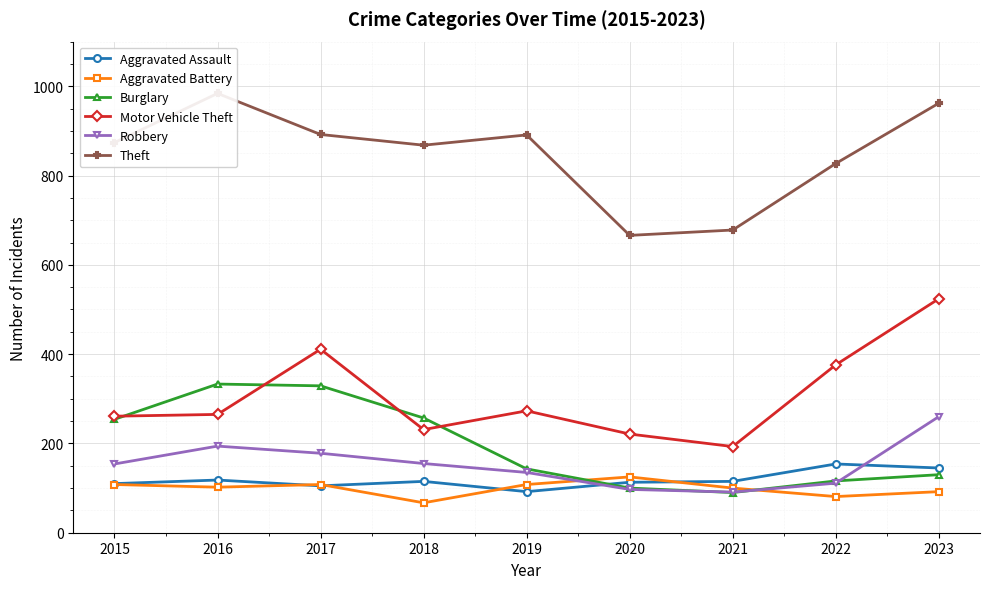

True or false: Robbery has a value of 194 at 2016.

True